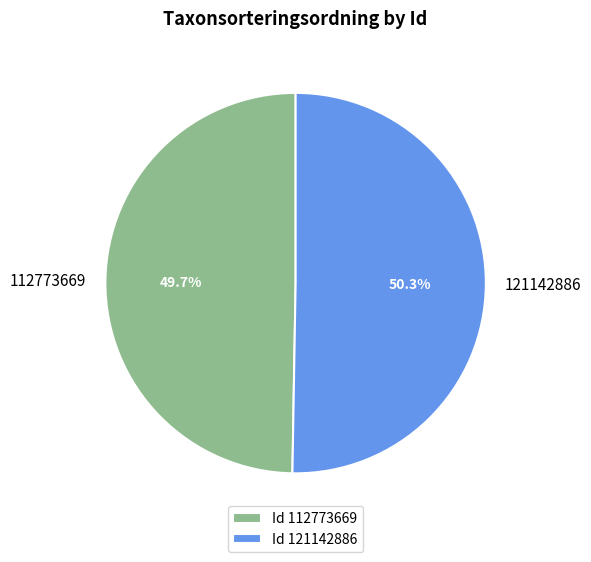

Which slice is the smallest?

112773669